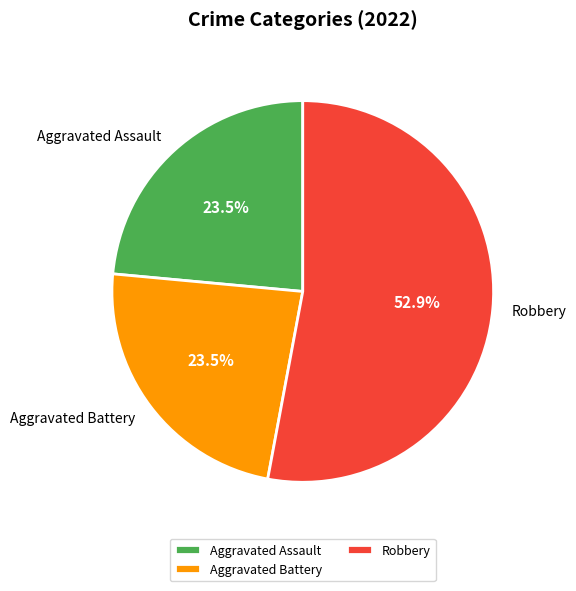

How much of the chart is everything except Aggravated Assault?

76.5%